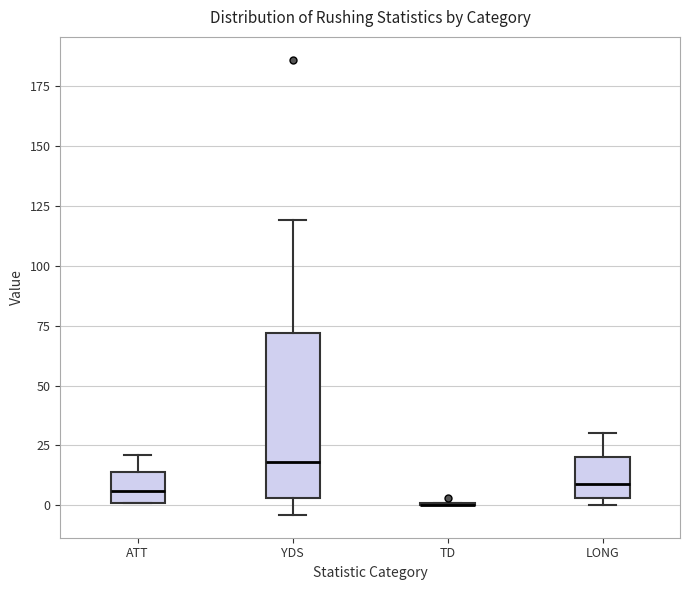

Reading left to right, read every box against the y-axis: the position of its median line, the range the box covers, and the ends of its whiskers. The values are not printed on the chart, so give them approximately, as read against the axis.

ATT: median 5, box 0 to 15, whiskers 0 to 20
YDS: median 20, box 5 to 70, whiskers -5 to 120
TD: box collapsed to a line at 0, whiskers 0 to 0
LONG: median 10, box 5 to 20, whiskers 0 to 30